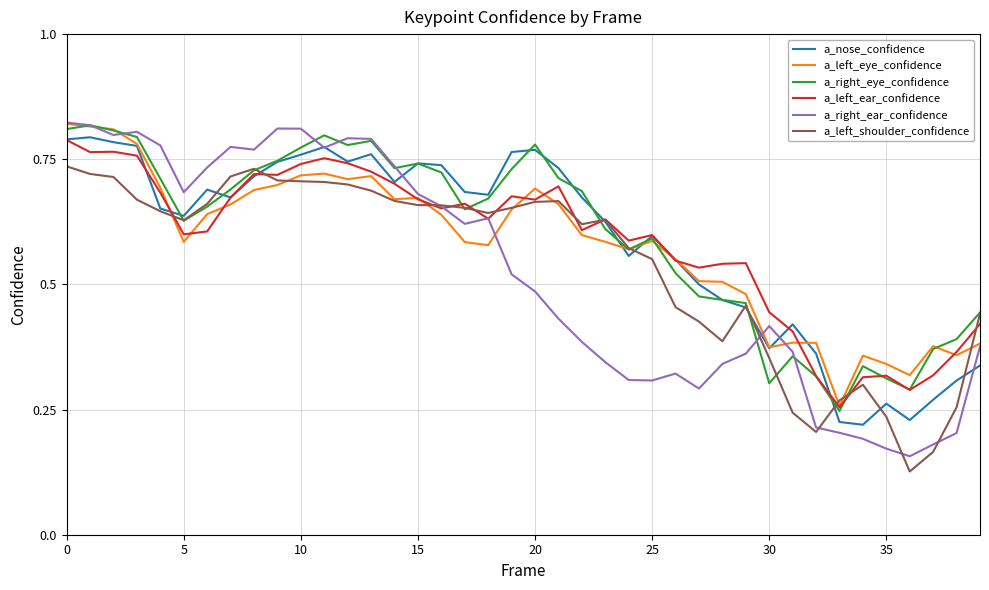

Which series has the largest range (max minus min)?

a_right_ear_confidence